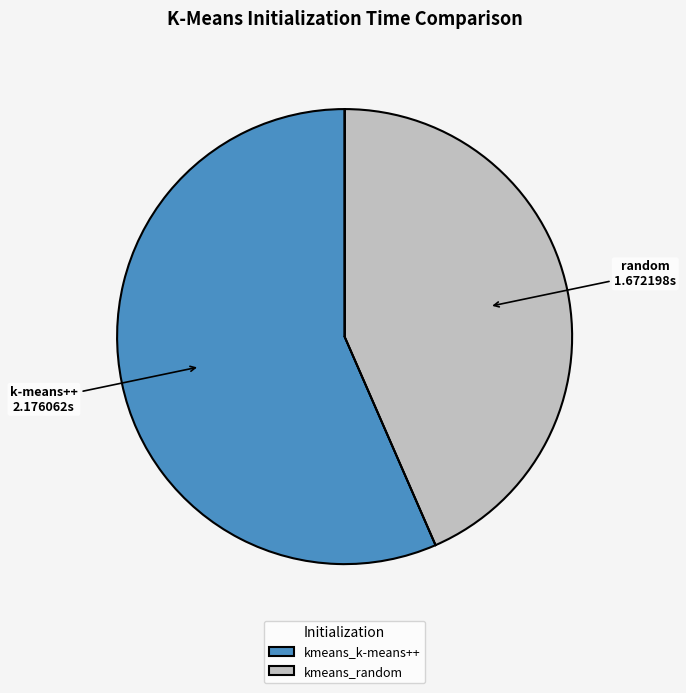

Rank the categories by value from highest to lowest.

kmeans_k-means++, kmeans_random